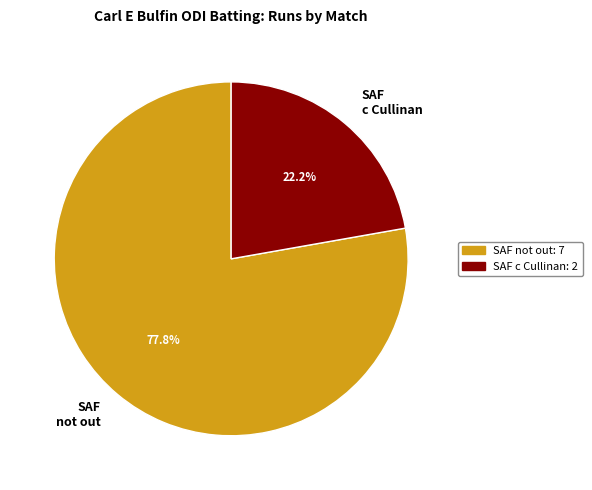

Approximately how many times larger is the value at SAF not out compared to SAF c Cullinan?

3.5